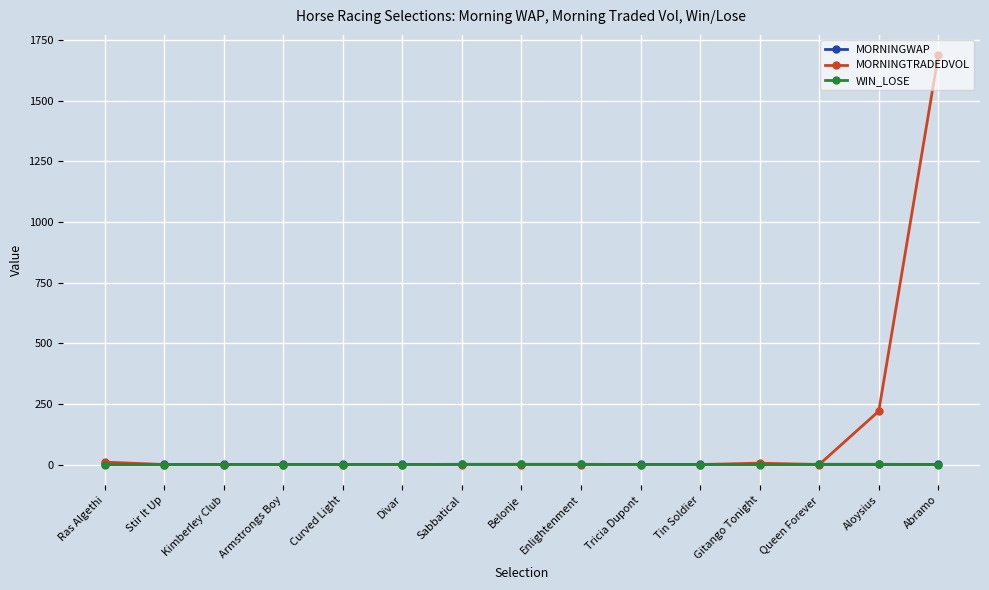

What is the total value across all series at Kimberley Club?

1.0